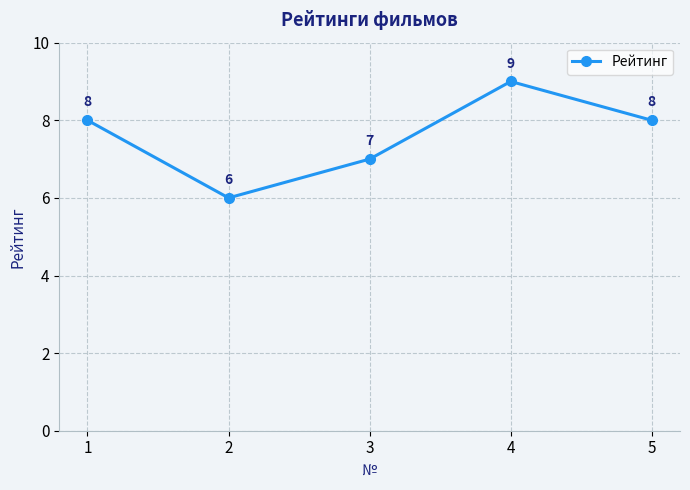

True or false: the data shows 8 at 1.

True